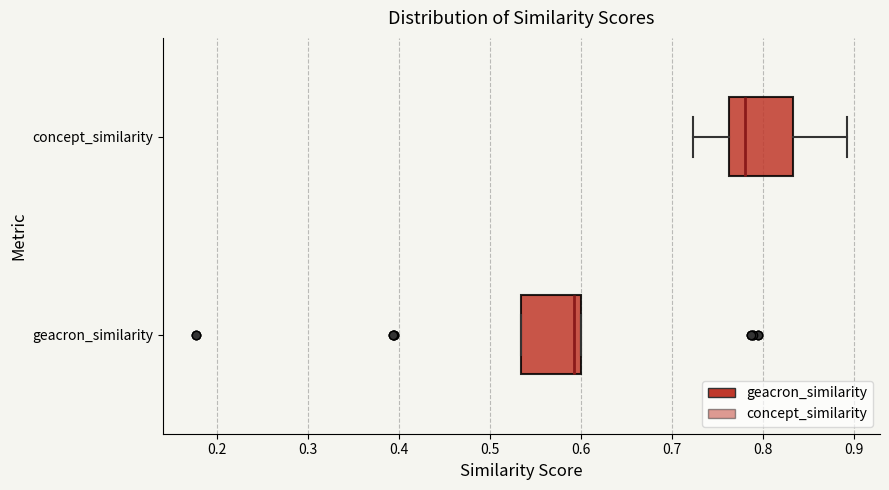

Reading bottom to top, transcribe this box plot: for each box, give where its median line is, the range the box spans, and where its two whiskers end, as read against the x-axis. The values are not printed on the chart, so give them approximately, as read against the axis.

geacron_similarity: median 0.59, box 0.53 to 0.60, whiskers 0.53 to 0.60
concept_similarity: median 0.78, box 0.76 to 0.83, whiskers 0.72 to 0.89